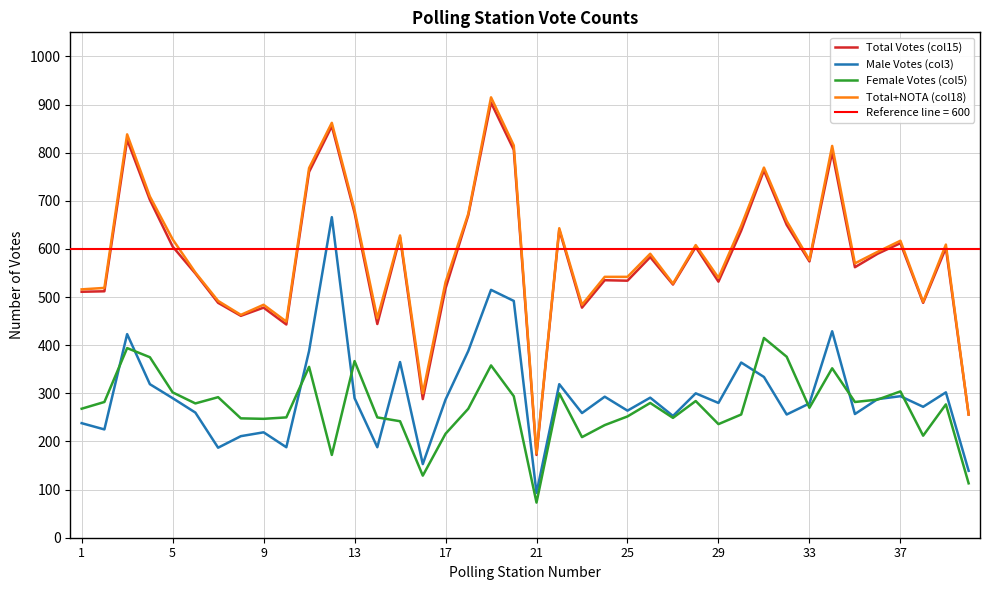

What is the minimum value for Total Votes (col15)?

172